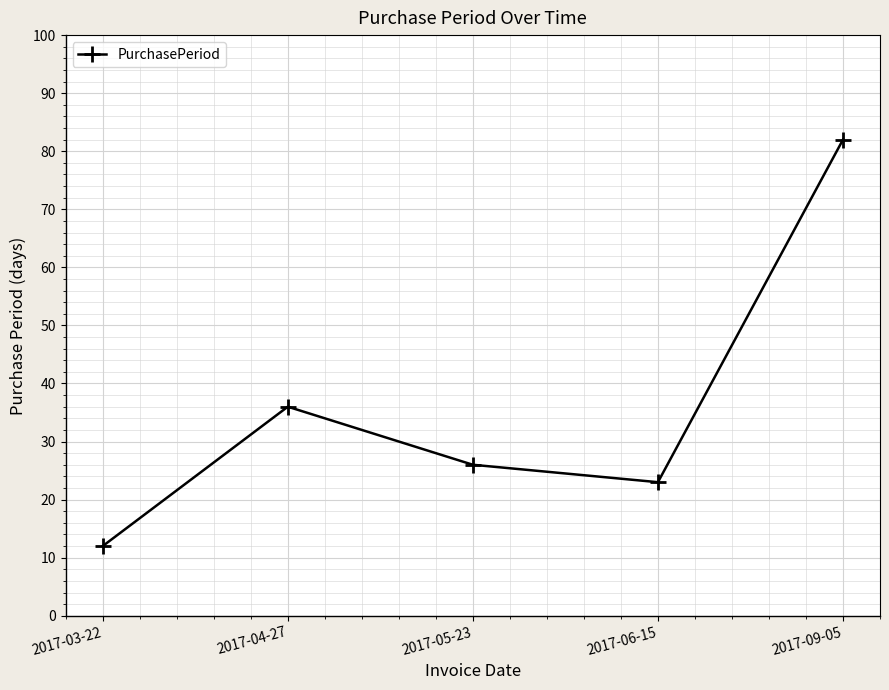

What is the change in value from 2017-04-27 to 2017-09-05?

+46